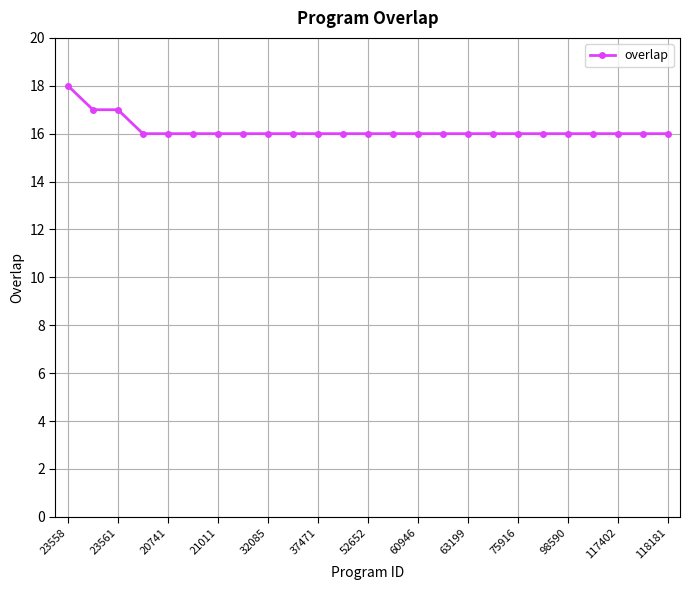

What is the smallest value displayed?

16